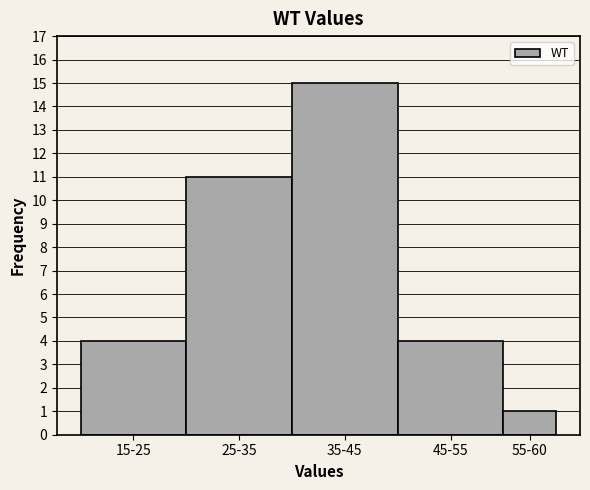

Reading left to right, list all the values displayed in this chart.

15-25=4	25-35=11	35-45=15	45-55=4	55-60=1